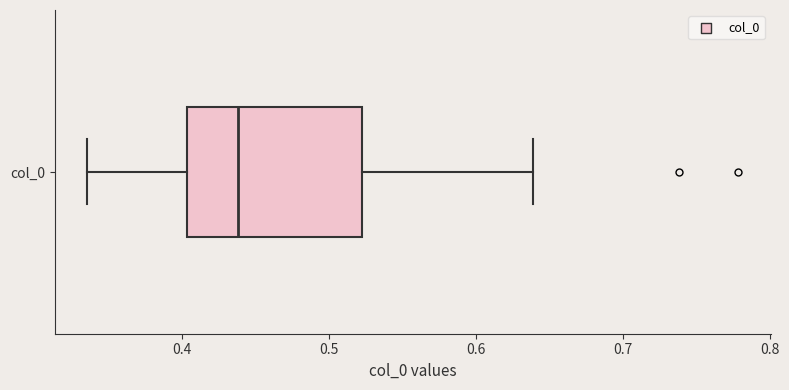

Read this box plot against the x-axis: the position of the median line, the range covered by the box, and the ends of both whiskers. The values are not printed on the chart, so give them approximately, as read against the axis.

median 0.44, box 0.40 to 0.52, whiskers 0.34 to 0.64